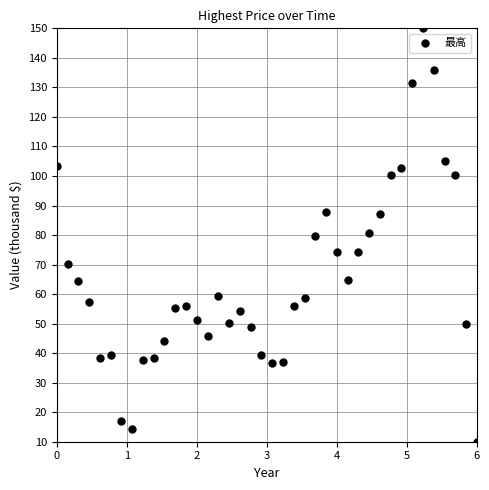

What is the range of Y values (max minus min)?

140.0